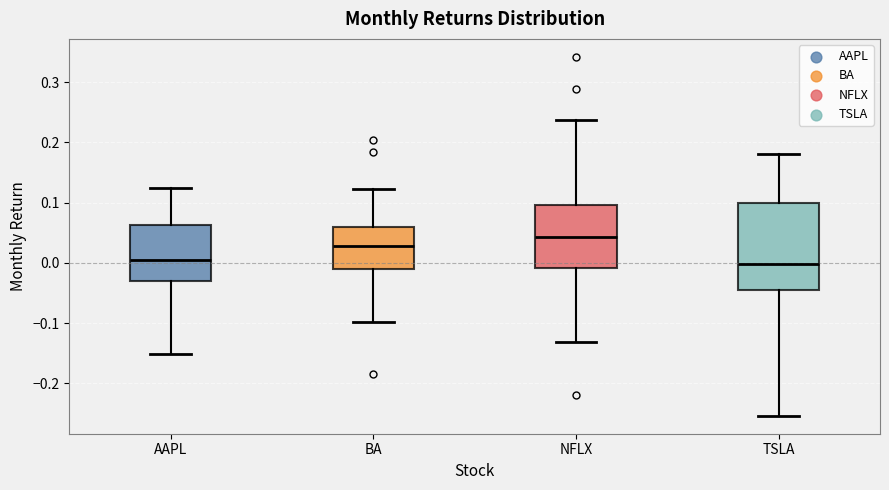

Comparing the boxes themselves (not the whiskers), which one is the tallest?

TSLA